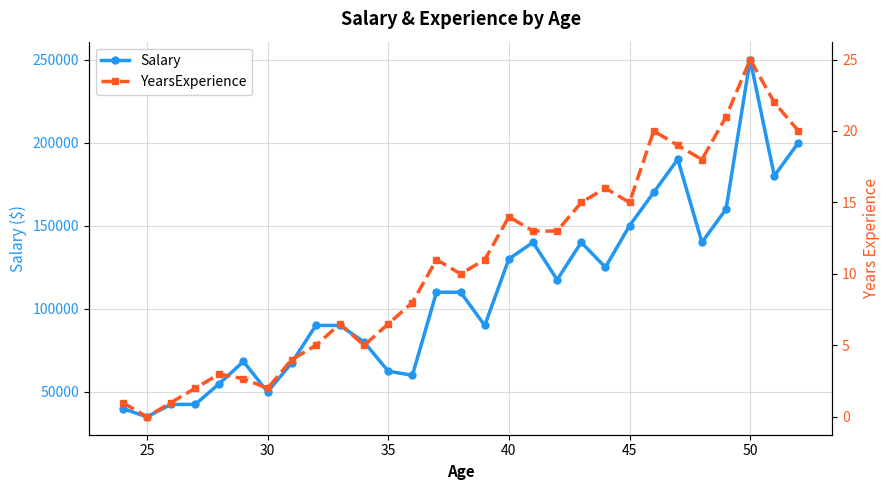

Which category has the lowest value in the Salary series?

25